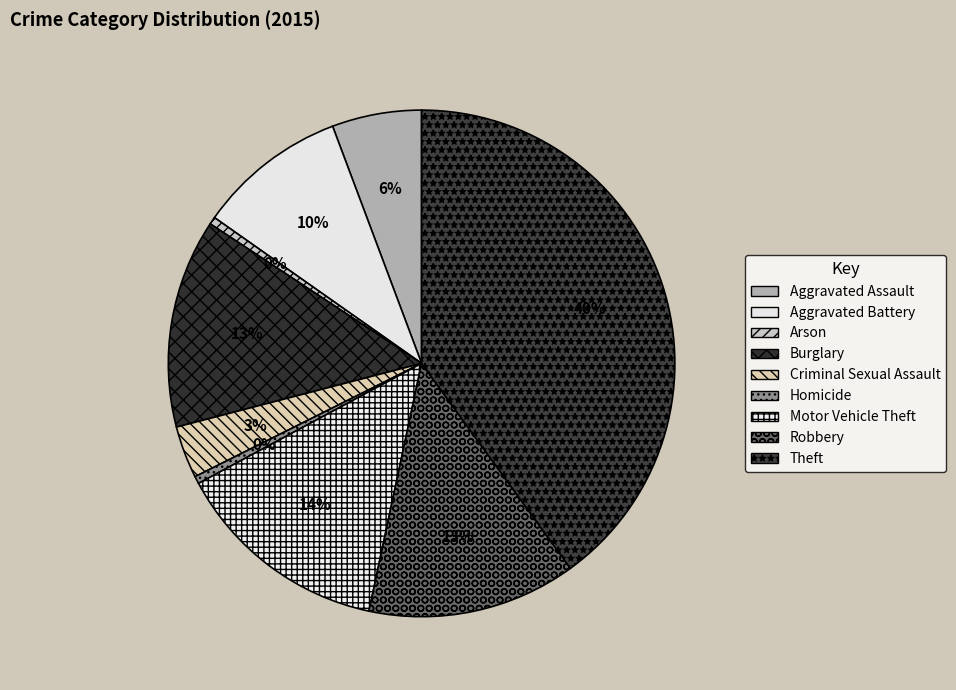

How many segments does this pie chart have?

9